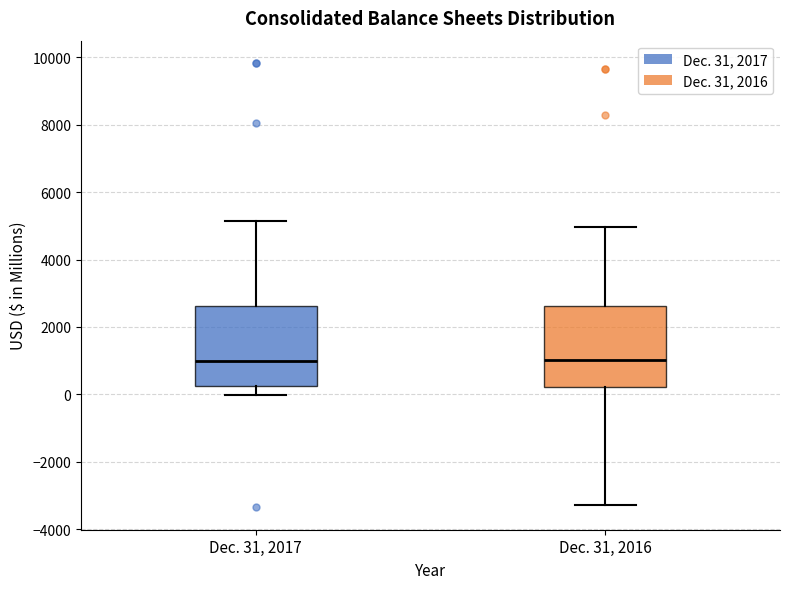

Where is the lower edge of the box for Dec. 31, 2016 on the y-axis? The values are not printed on the chart, so give them approximately, as read against the axis.

200